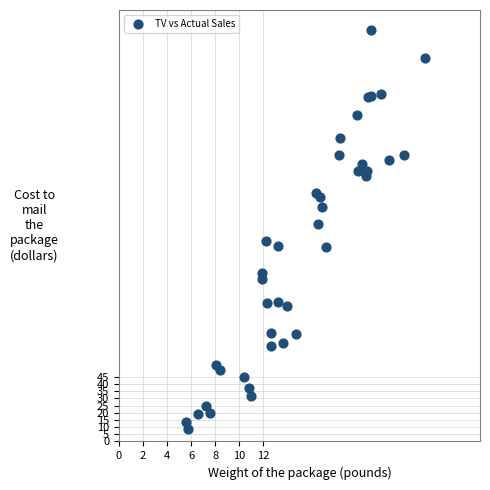

What Y value in the scatter plot is closest to 147?

151.5